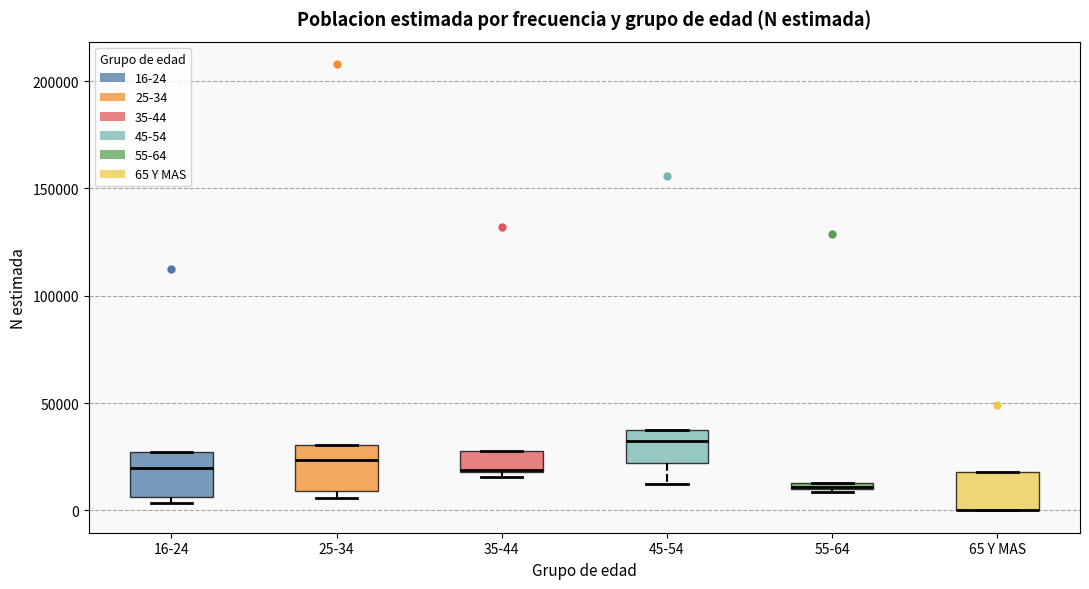

Where does the median line of the box for 16-24 sit on the y-axis? The values are not printed on the chart, so give them approximately, as read against the axis.

20000